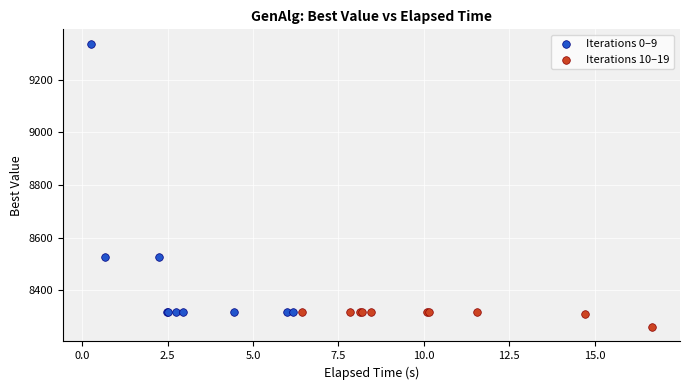

Which series contains the highest Y value?

Iterations 0–9